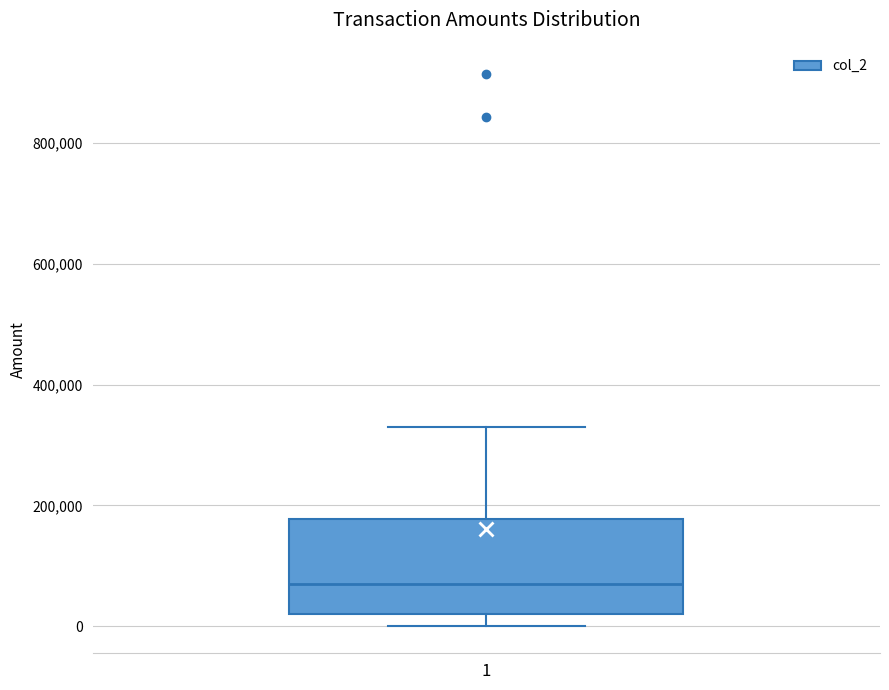

Read this box plot against the y-axis: the position of the median line, the range covered by the box, and the ends of both whiskers. The values are not printed on the chart, so give them approximately, as read against the axis.

median 80000, box 20000 to 180000, whiskers 0 to 320000